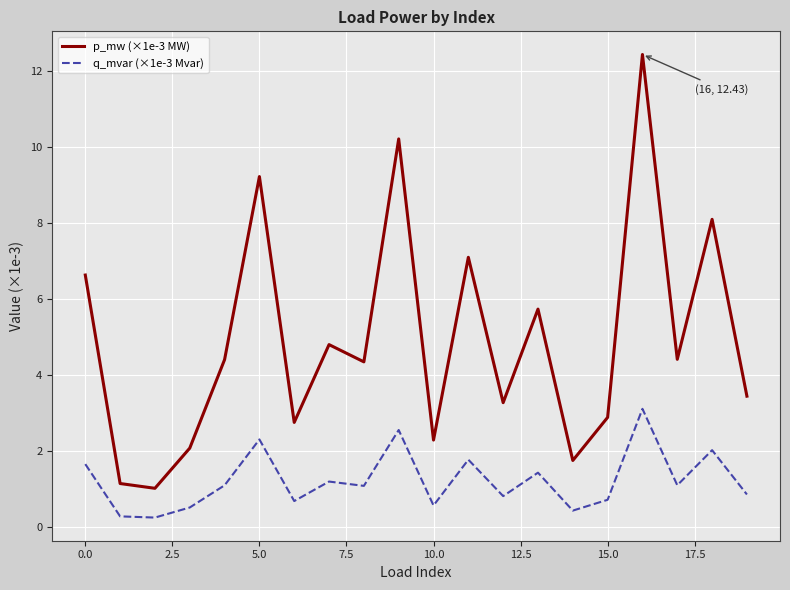

List the series in order of their overall mean, highest first.

p_mw (×1e-3 MW), q_mvar (×1e-3 Mvar)